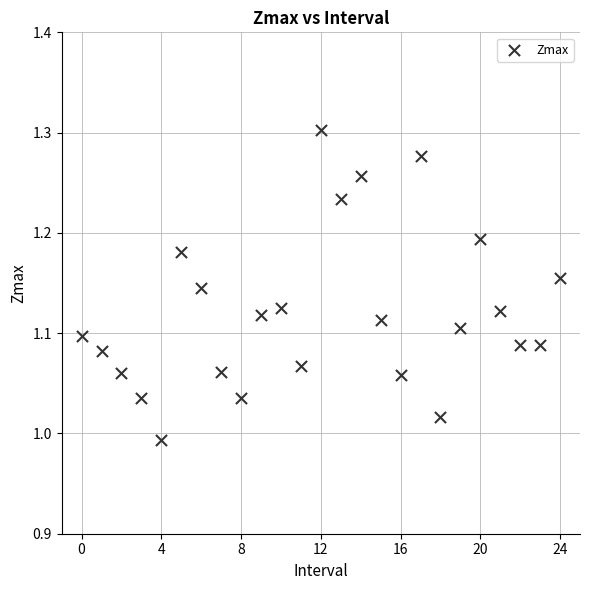

What is the range of Y values (max minus min)?

0.3